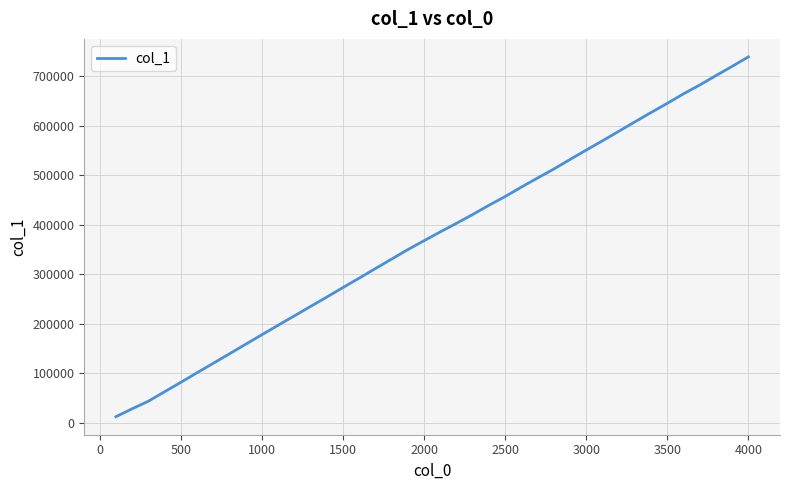

What is the average value?

374497